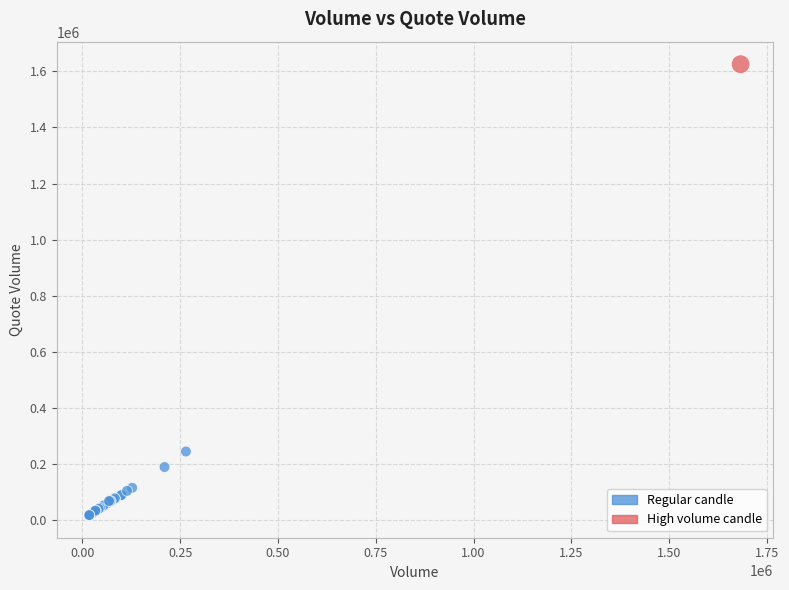

What Y value in the scatter plot is closest to 821268?

244237.6